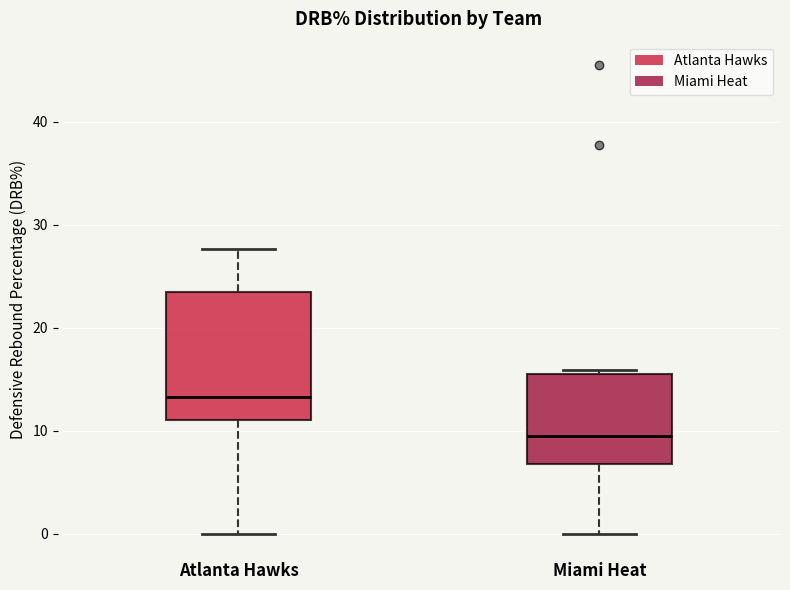

Comparing the boxes themselves (not the whiskers), which one is the tallest?

Atlanta Hawks